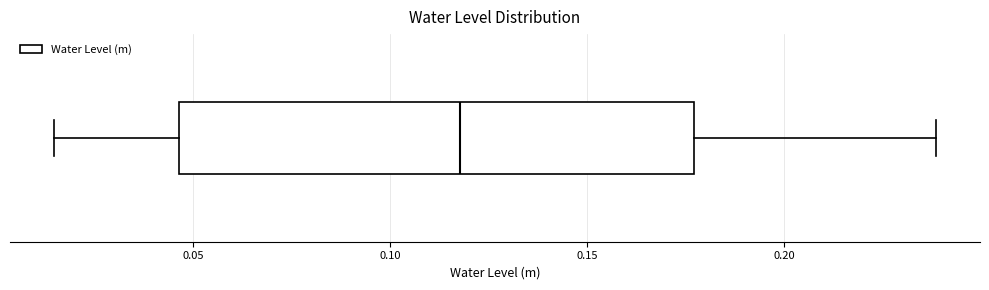

Where does the right whisker of the box end on the x-axis? The values are not printed on the chart, so give them approximately, as read against the axis.

0.240